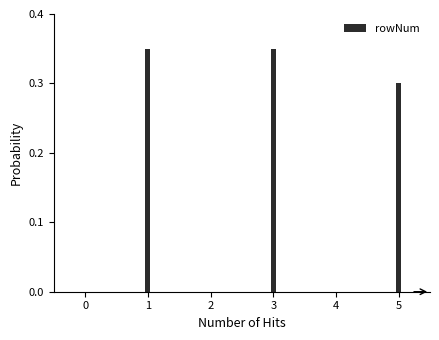

Is it true that the value at 5 is 0.2?

False